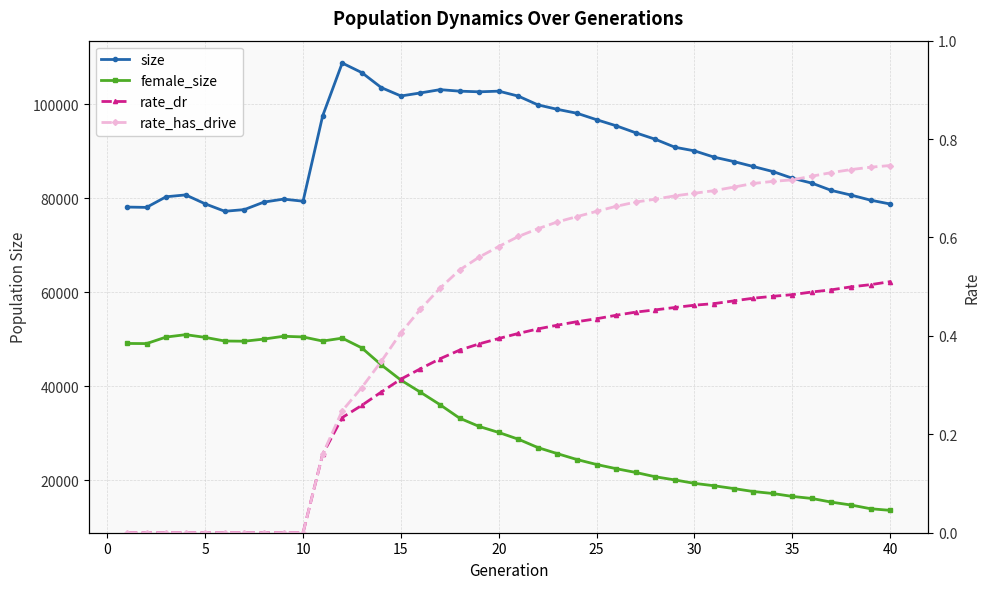

What are all the series names shown in the legend?

size, female_size, rate_dr, rate_has_drive